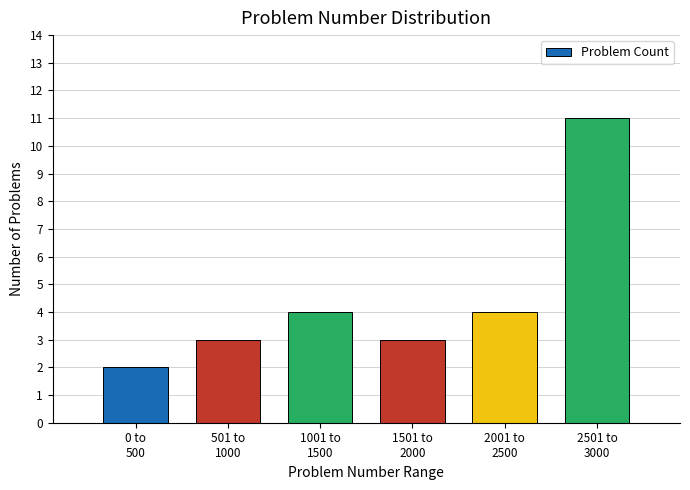

Reading right to left, what are all the values shown in this chart?

11	4	3	4	3	2